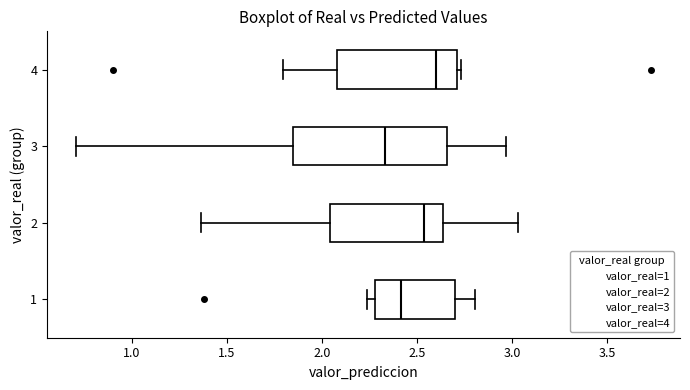

Which box has the furthest to the left median line?

3